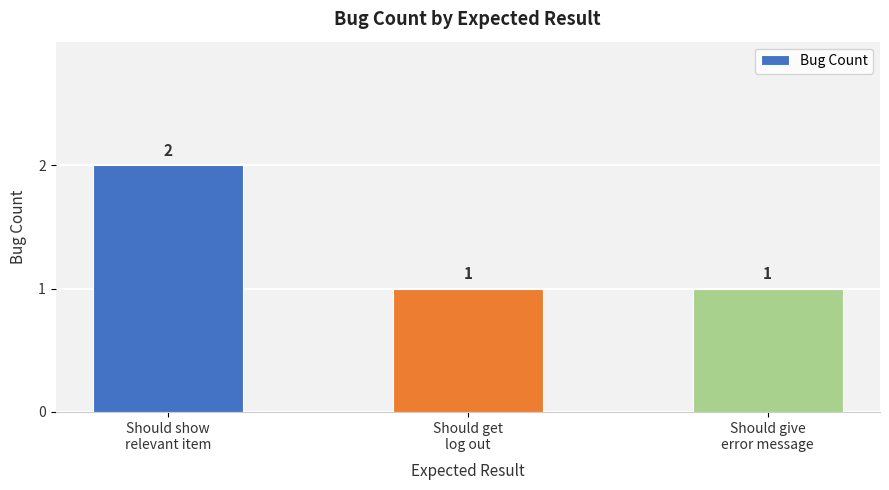

What is the sum of all values?

4